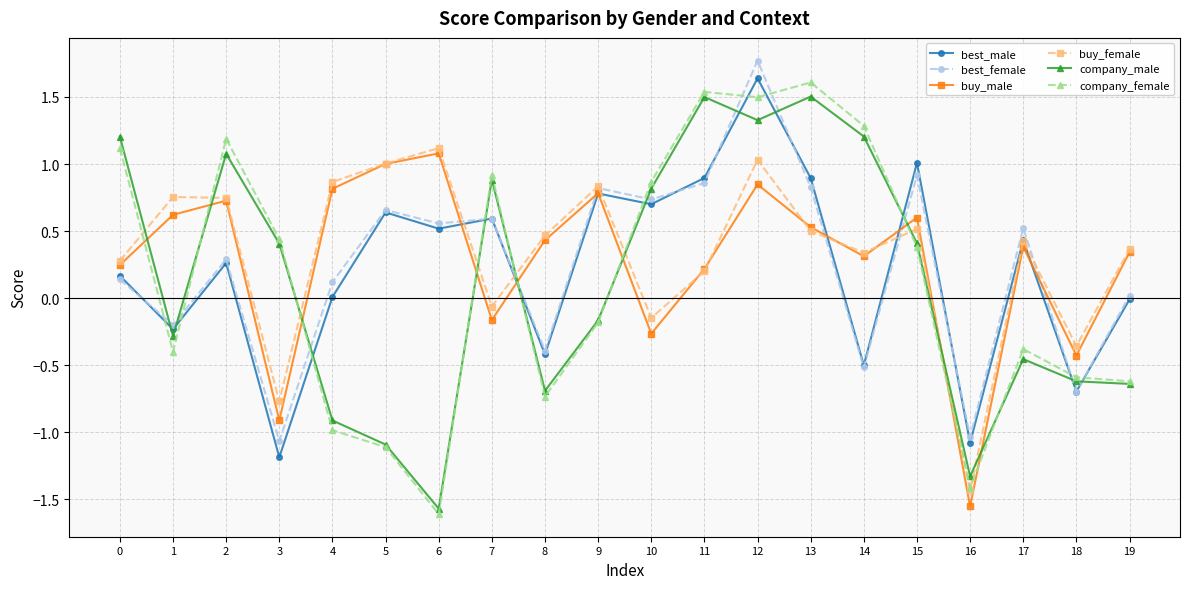

True or false: company_female has more than 0 points higher than both neighbors.

True